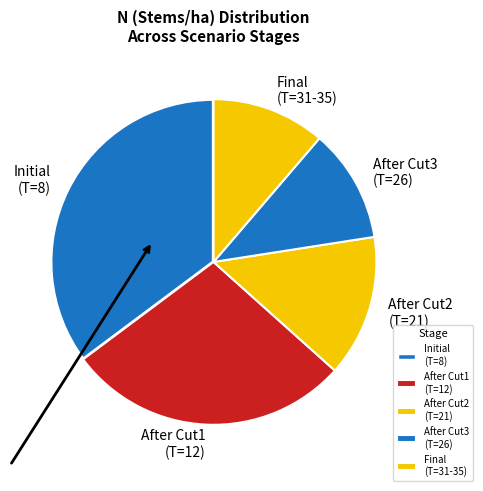

Do Initial (T=8) and After Cut2 (T=21) together represent more than half of the pie?

No